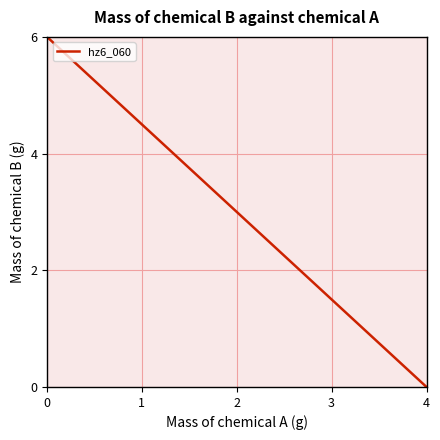

What is the greatest value displayed?

6.0